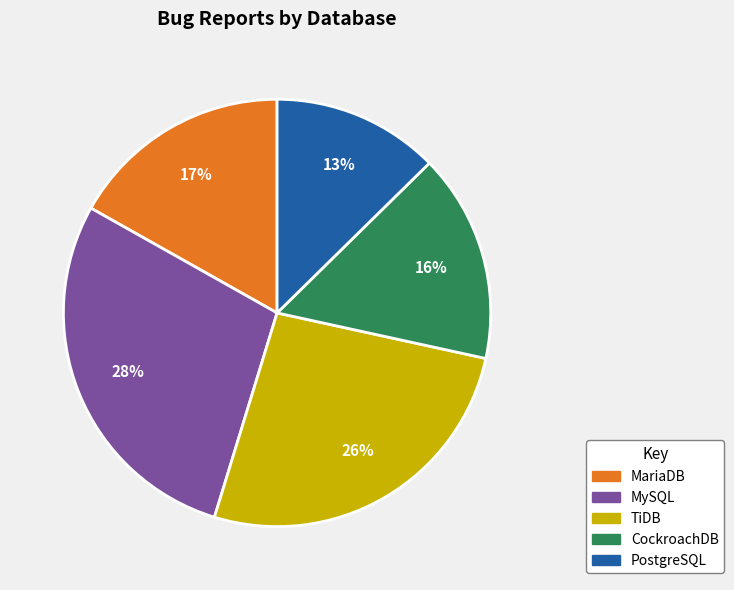

How many slices are in this pie chart?

5